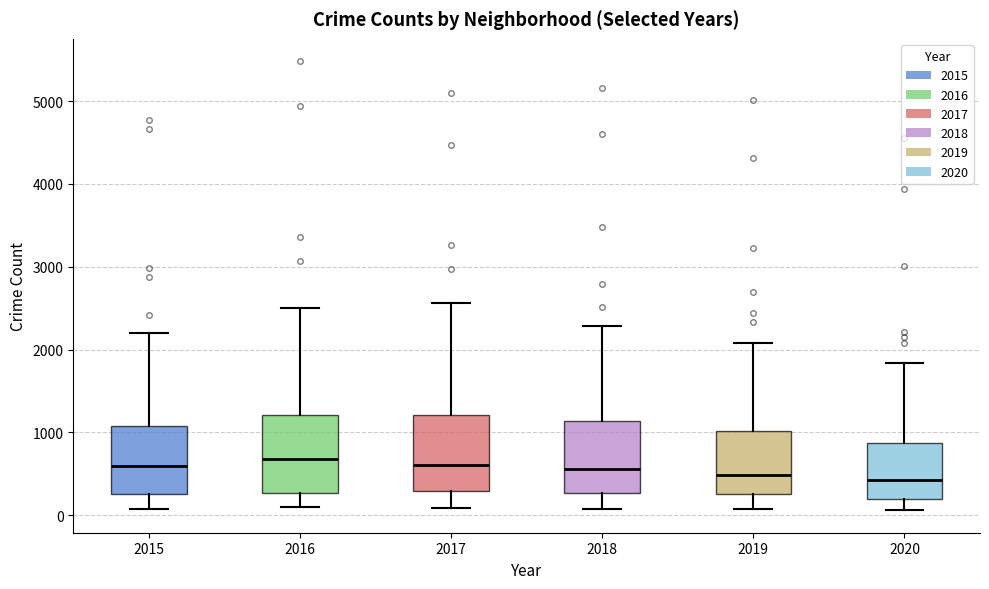

Where is the upper edge of the box at x = 2016 on the y-axis? The values are not printed on the chart, so give them approximately, as read against the axis.

1200